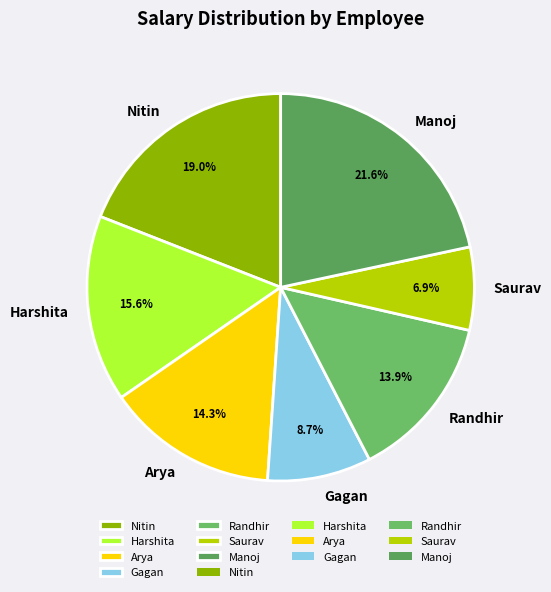

Count the number of slices in the pie.

7